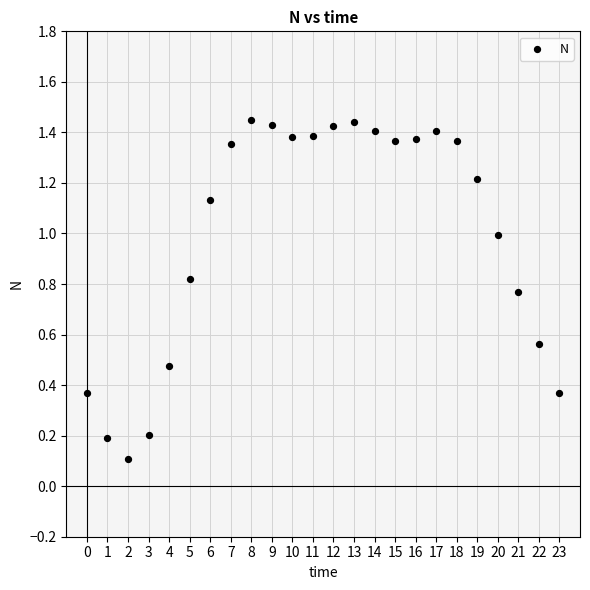

What is the range of Y values (max minus min)?

1.3